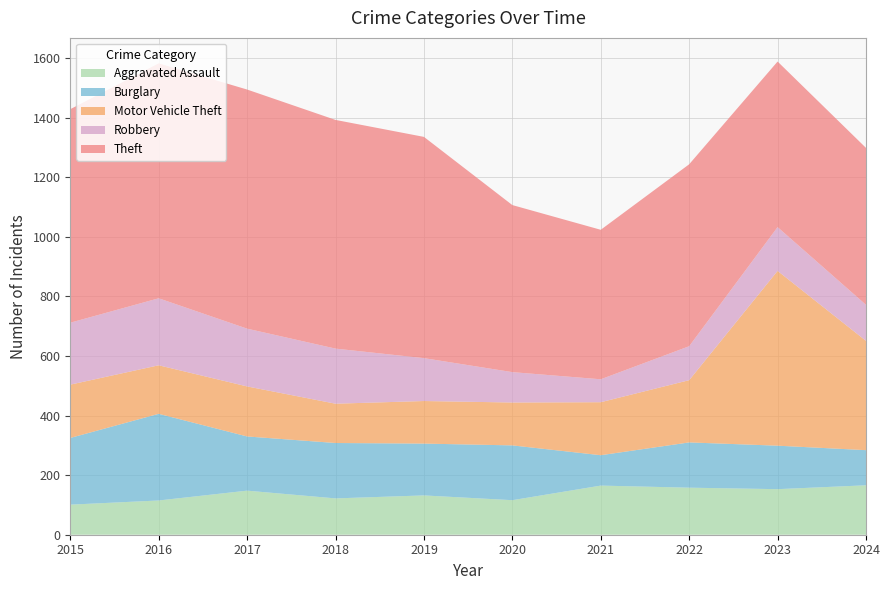

Reading right to left, extract all data points from this chart.

Aggravated Assault: 166	153	158	165	116	132	122	148	115	101
Burglary: 118	146	152	102	184	174	186	182	291	224
Motor Vehicle Theft: 367	587	209	178	144	143	132	168	163	179
Robbery: 121	147	114	77	102	144	185	194	225	208
Theft: 527	556	611	502	561	743	768	803	789	717